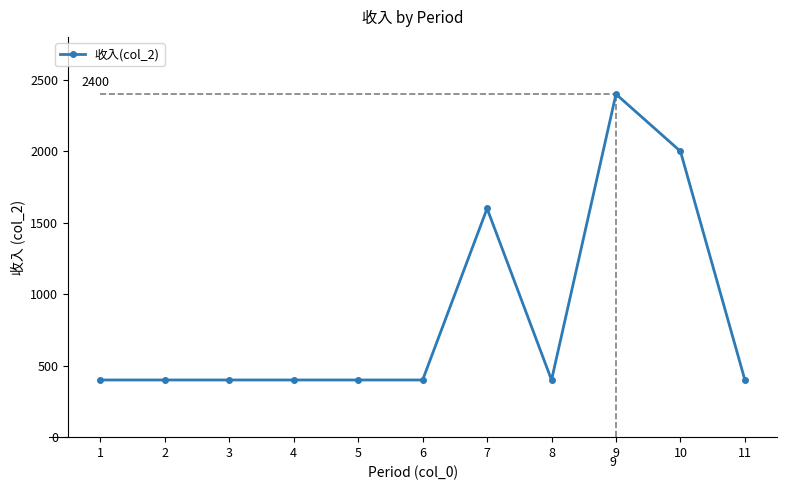

Reading right to left, extract all data points from this chart.

11=400	10=2000	9=2400	8=400	7=1600	6=400	5=400	4=400	3=400	2=400	1=400